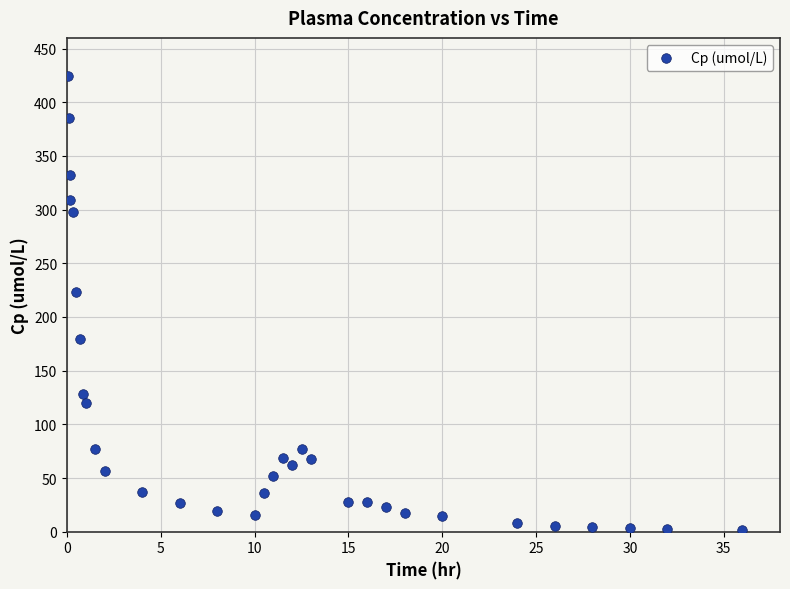

What Y value in the scatter plot is closest to 212?

223.6